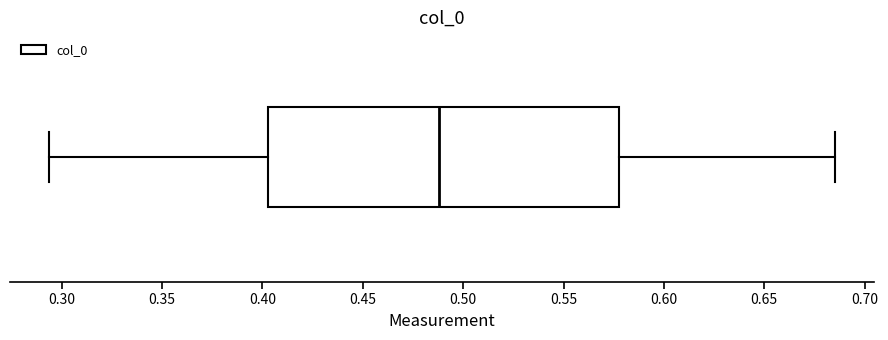

Where does the right whisker of the box end on the x-axis? The values are not printed on the chart, so give them approximately, as read against the axis.

0.685